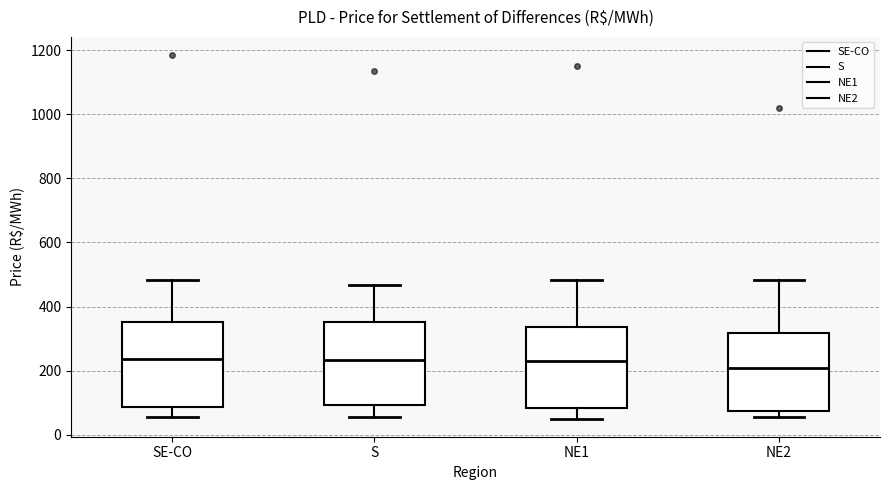

Reading left to right, read every box against the y-axis: the position of its median line, the range the box covers, and the ends of its whiskers. The values are not printed on the chart, so give them approximately, as read against the axis.

SE-CO: median 240, box 80 to 360, whiskers 60 to 480
S: median 240, box 100 to 360, whiskers 60 to 460
NE1: median 240, box 80 to 340, whiskers 60 to 480
NE2: median 200, box 80 to 320, whiskers 60 to 480